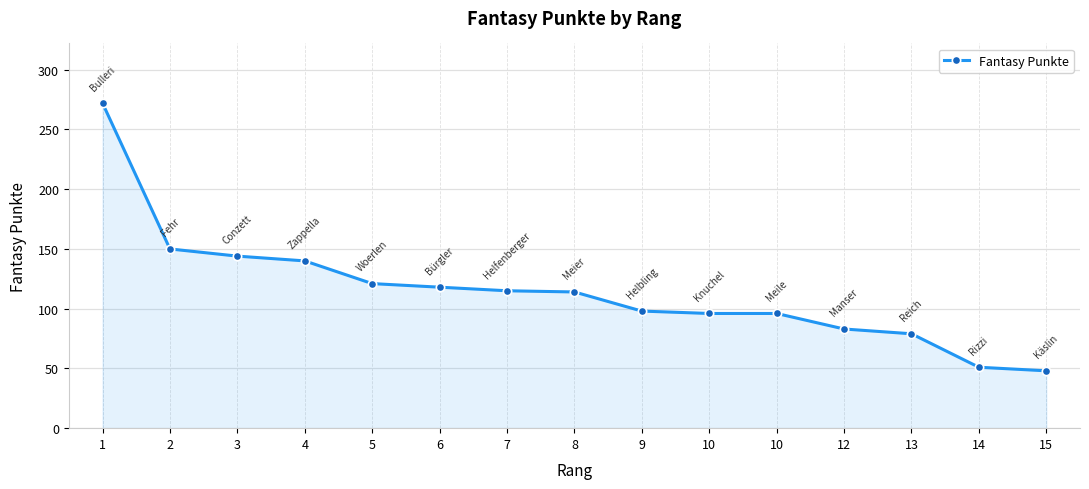

How many values are below 114?

7